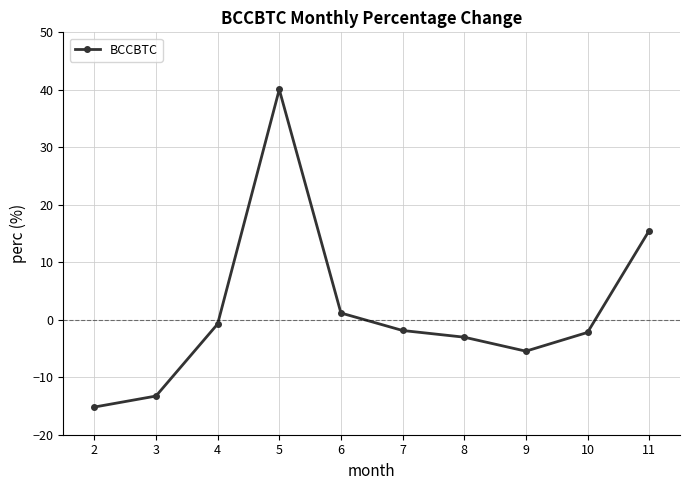

Which label corresponds to the smallest value in the chart?

2